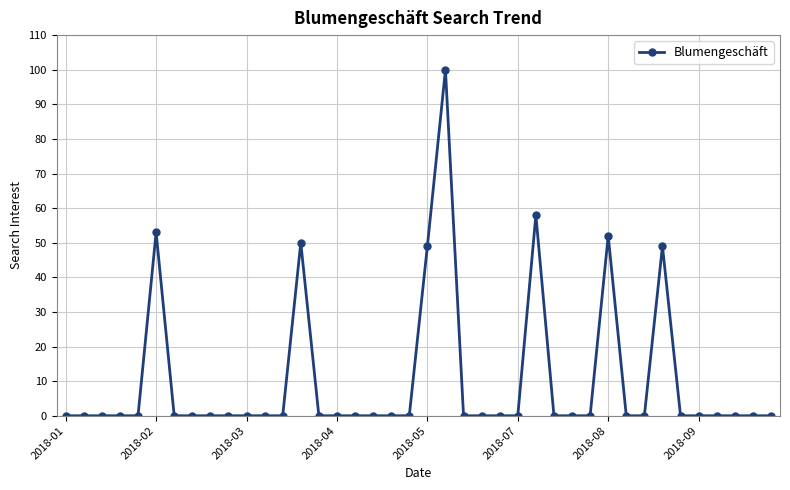

True or false: there are more than 0 points higher than both neighbors.

True